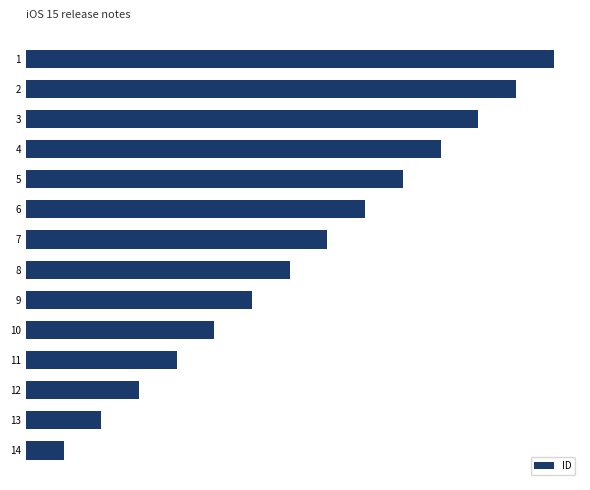

Are the bars horizontal?

Yes